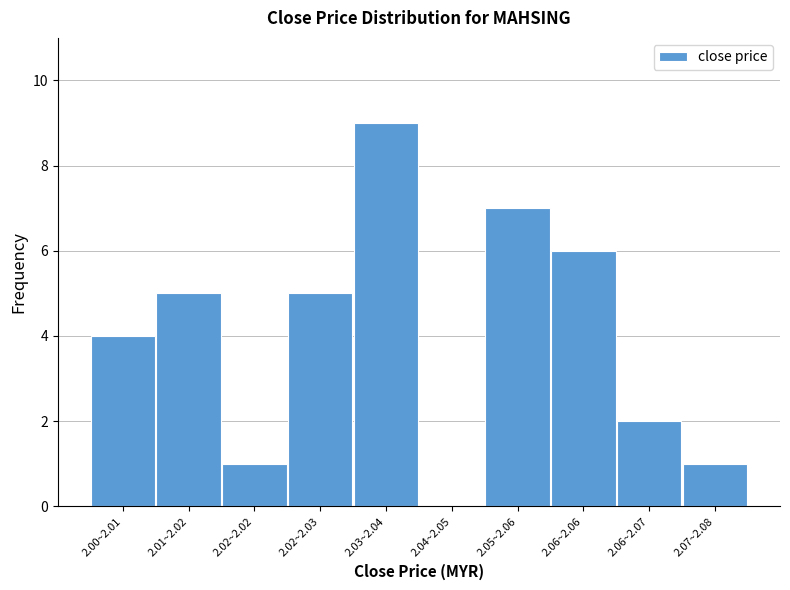

Reading left to right, transcribe all the data shown in this chart.

2.00~2.01=4	2.01~2.02=5	2.02~2.02=1	2.02~2.03=5	2.03~2.04=9	2.04~2.05=0	2.05~2.06=7	2.06~2.06=6	2.06~2.07=2	2.07~2.08=1